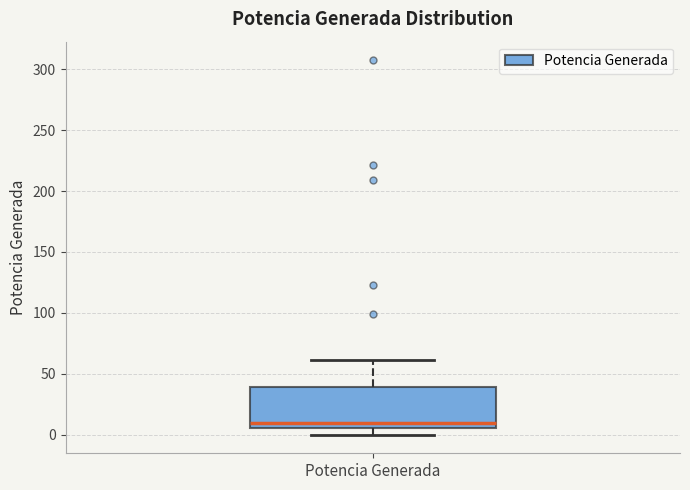

Where does the lower whisker of the box for Potencia Generada end on the y-axis? The values are not printed on the chart, so give them approximately, as read against the axis.

0